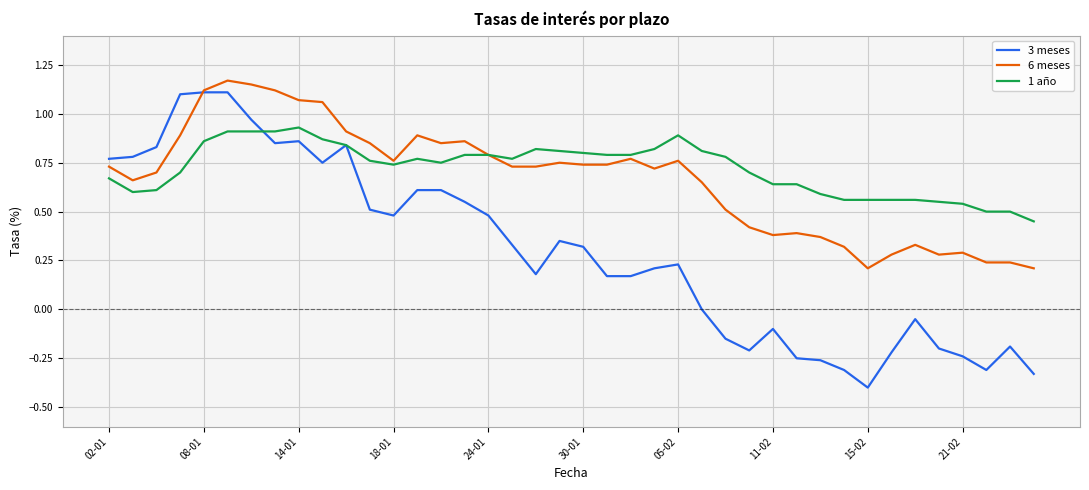

At how many categories does at least one series exceed 0?

40